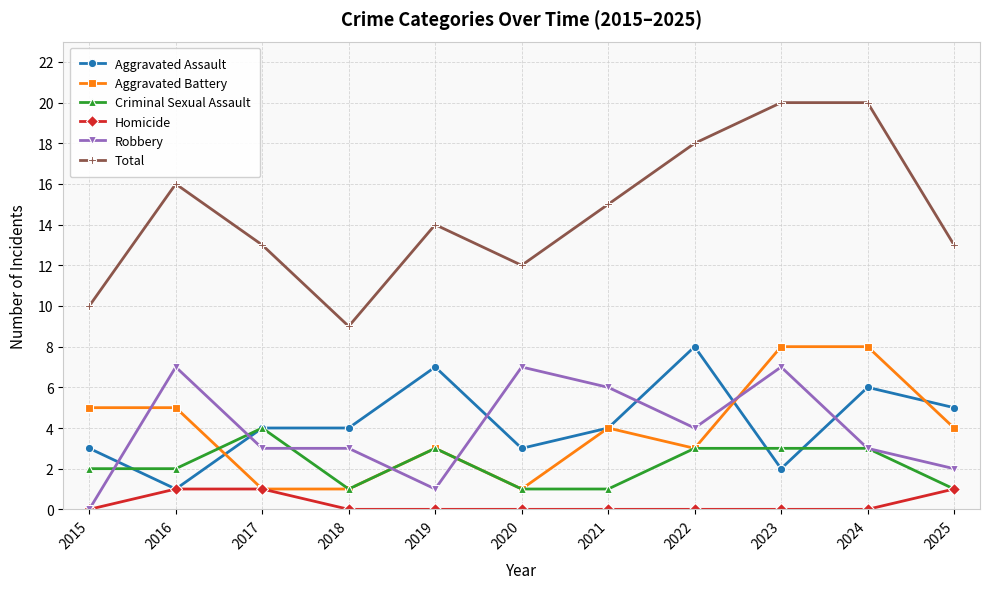

True or false: Robbery has more than 1 interior local peaks.

True